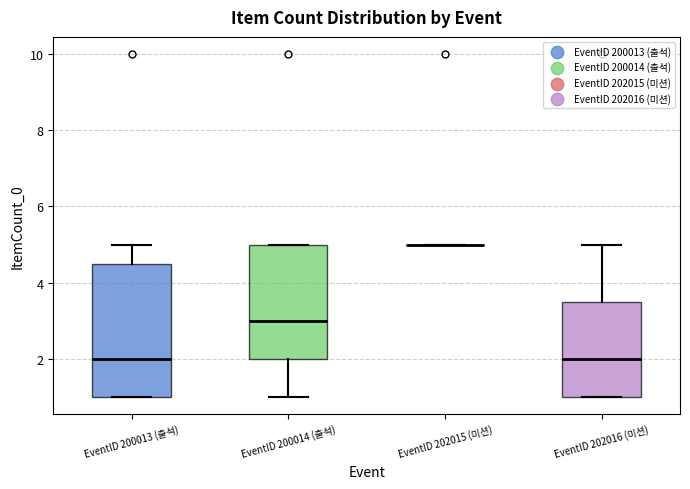

Reading left to right, read every box against the y-axis: the position of its median line, the range the box covers, and the ends of its whiskers. The values are not printed on the chart, so give them approximately, as read against the axis.

EventID 200013 (출석): median 2.0, box 1.0 to 4.6, whiskers 1.0 to 5.0
EventID 200014 (출석): median 3.0, box 2.0 to 5.0, whiskers 1.0 to 5.0
EventID 202015 (미션): box collapsed to a line at 5.0, whiskers 5.0 to 5.0
EventID 202016 (미션): median 2.0, box 1.0 to 3.6, whiskers 1.0 to 5.0